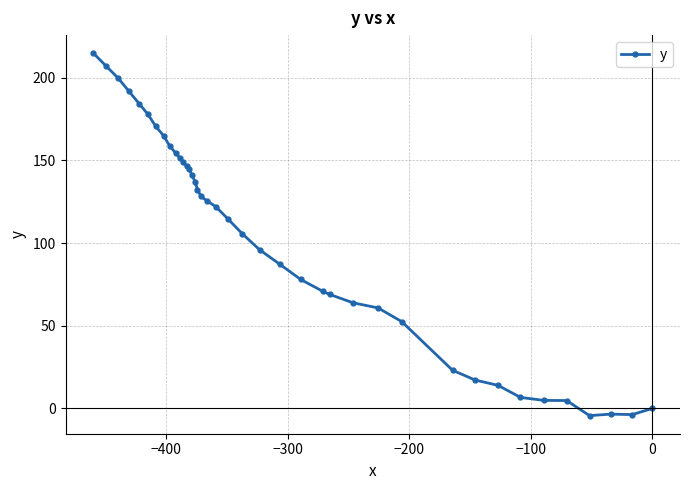

What is the greatest value displayed?

214.8